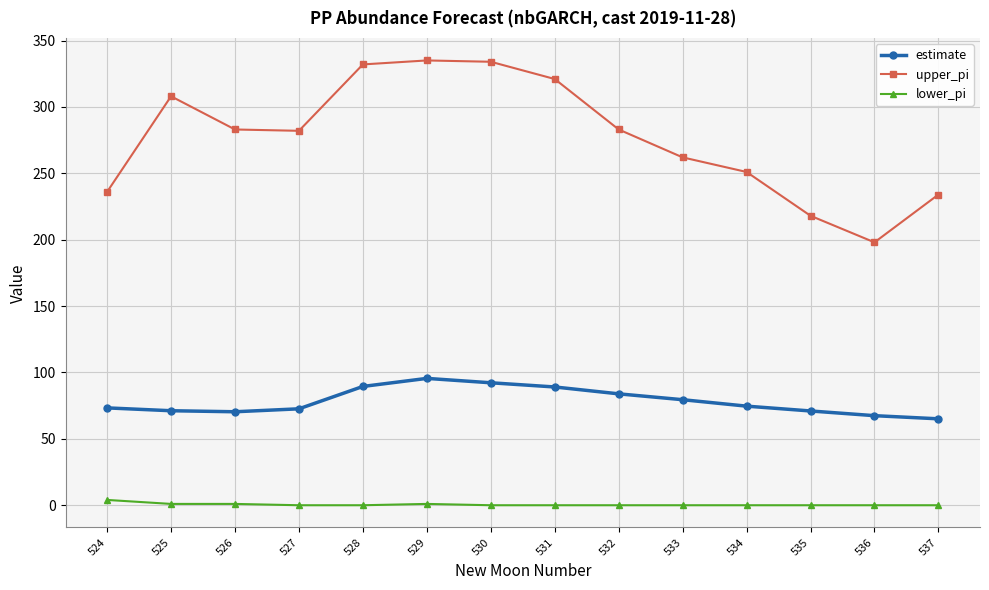

True or false: lower_pi and estimate intersect in this chart.

False